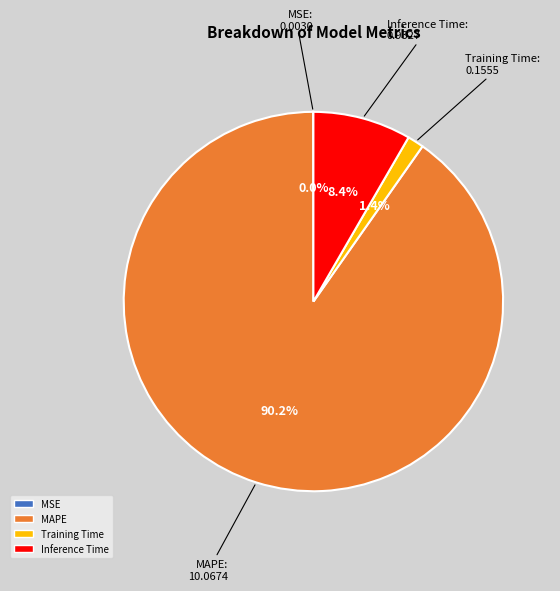

Does any single category account for the majority?

Yes